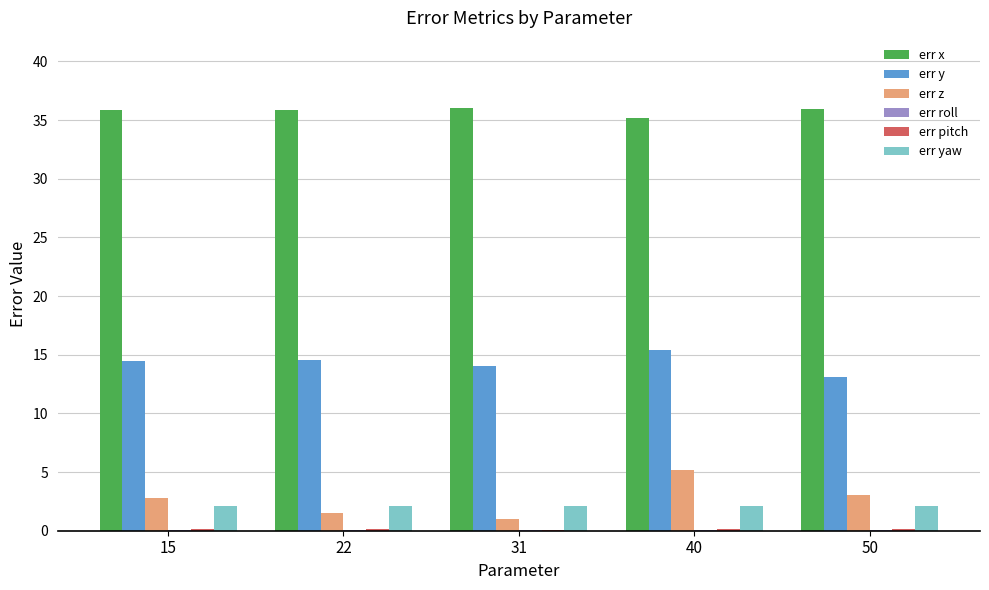

At which category is the sum across all series the highest?

40